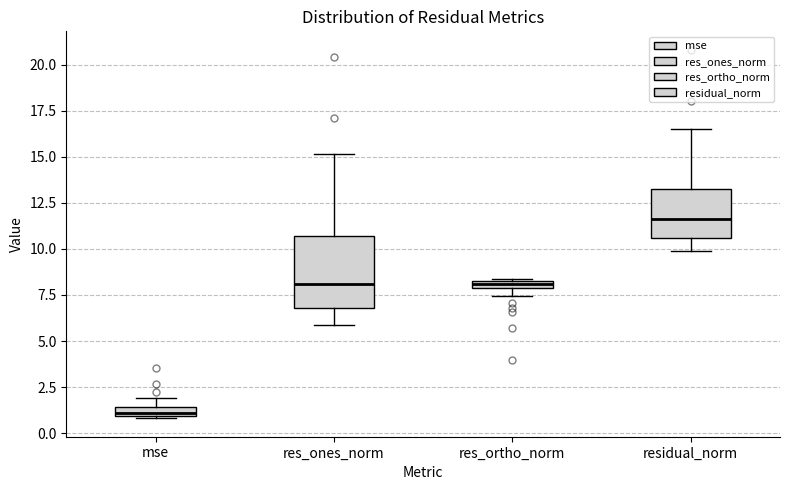

Which box's median line is the lowest?

mse